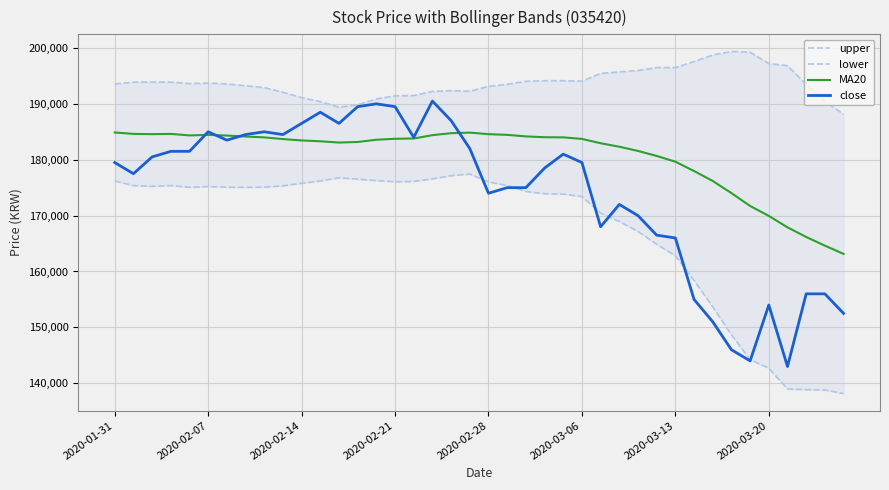

What is the minimum value for close?

143000